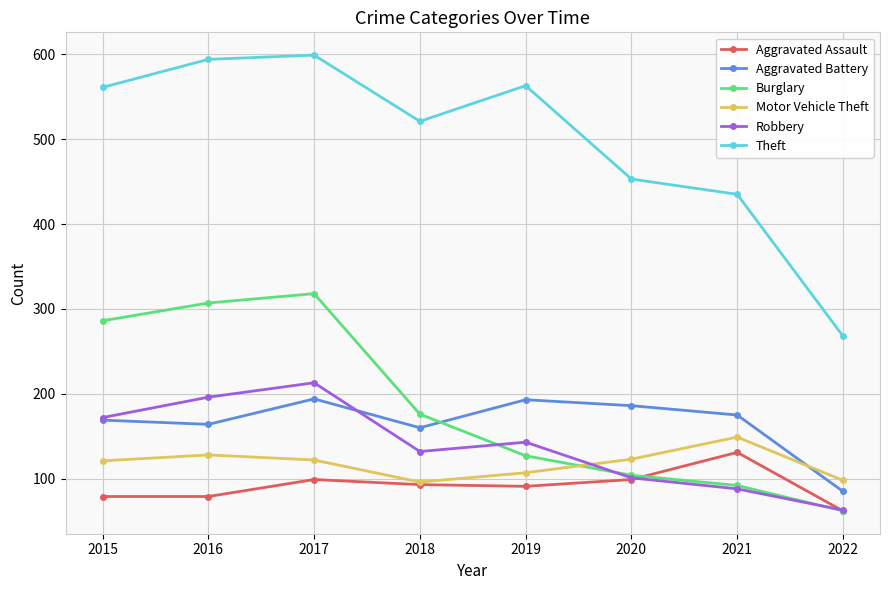

List the series in order of their peak value, highest first.

Theft, Burglary, Robbery, Aggravated Battery, Motor Vehicle Theft, Aggravated Assault